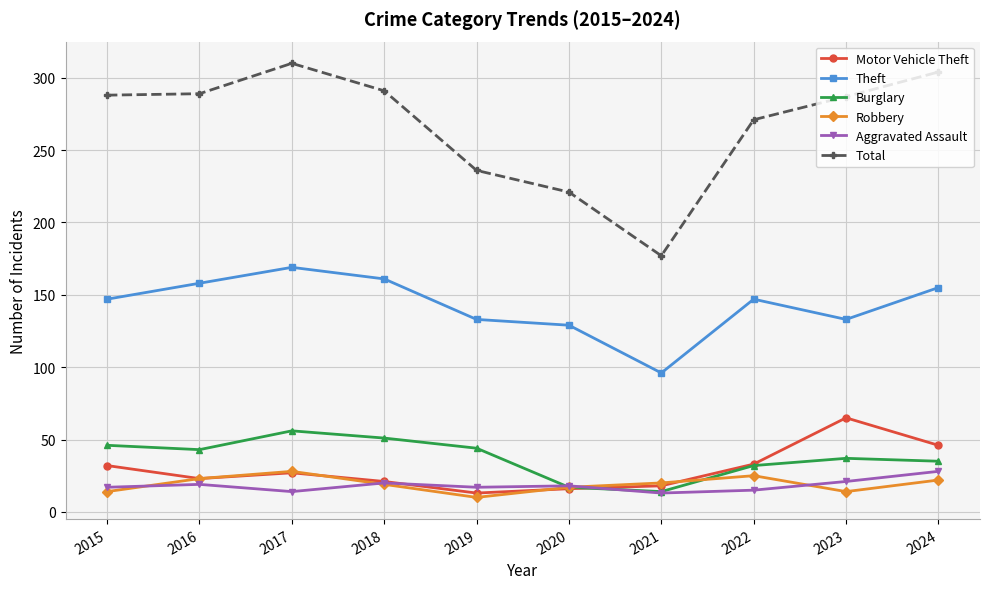

What is the value of the Robbery point at the 7th from the left?

20